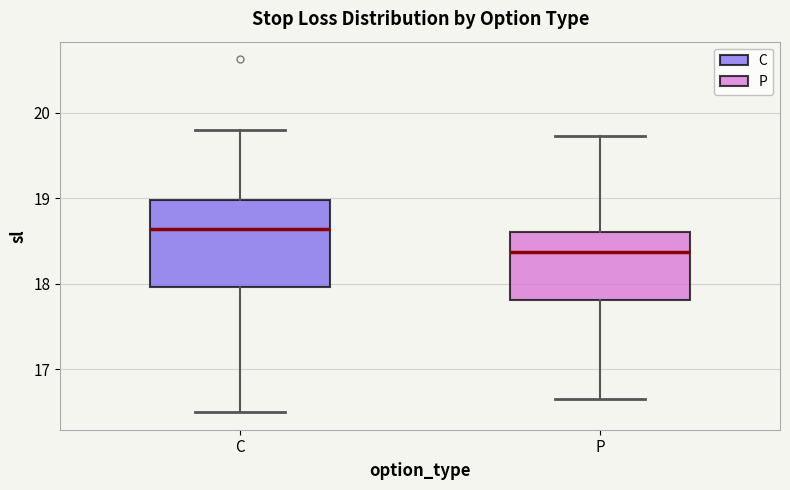

Which box's median line is the highest?

C